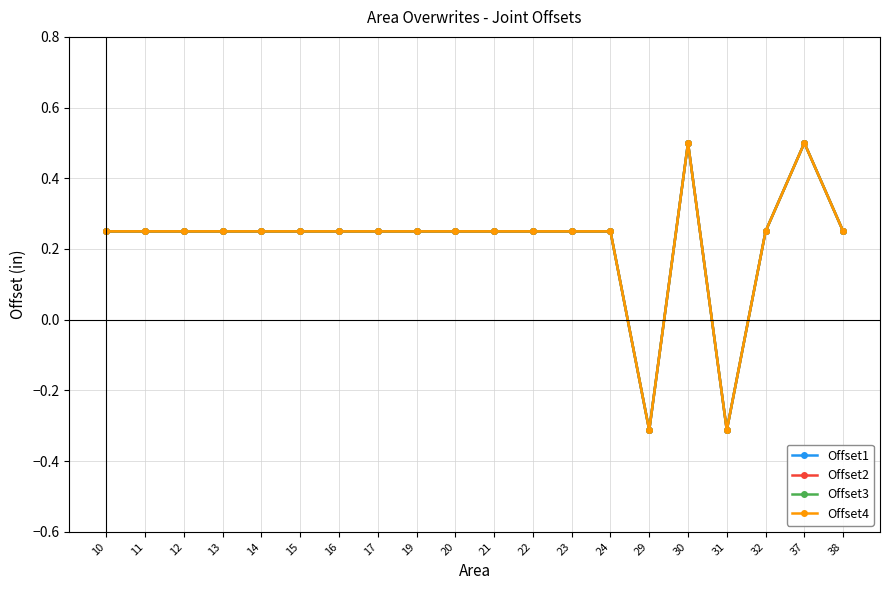

Does the chart have visible grid lines?

Yes